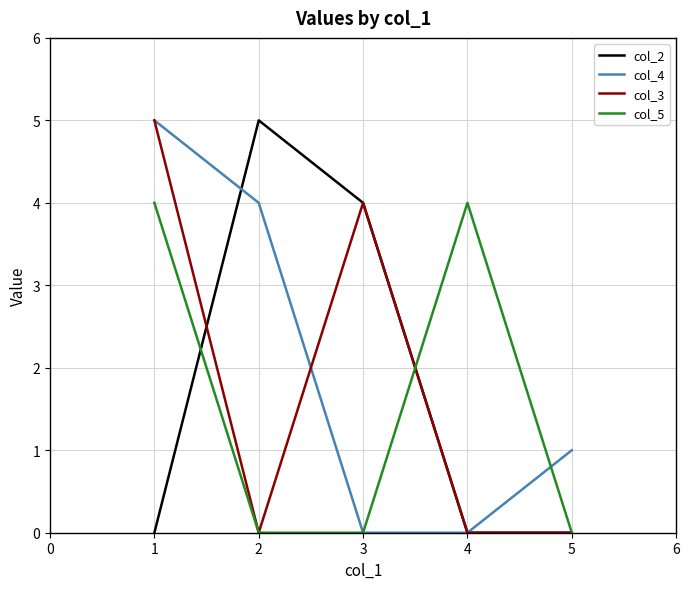

Which series has the largest total across all categories?

col_4